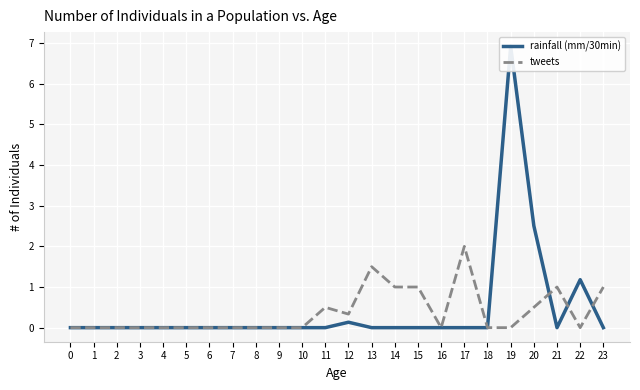

Rank the series by their average value, from lowest to highest.

tweets, rainfall (mm/30min)